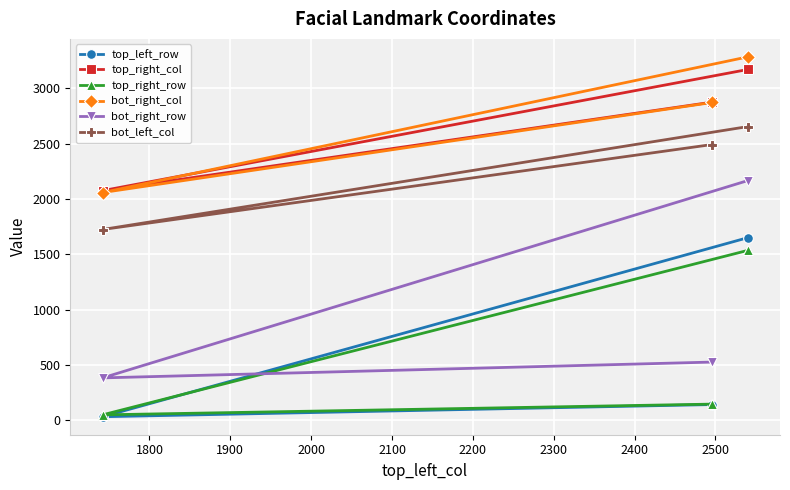

Which series has the widest spread of values?

bot_right_row